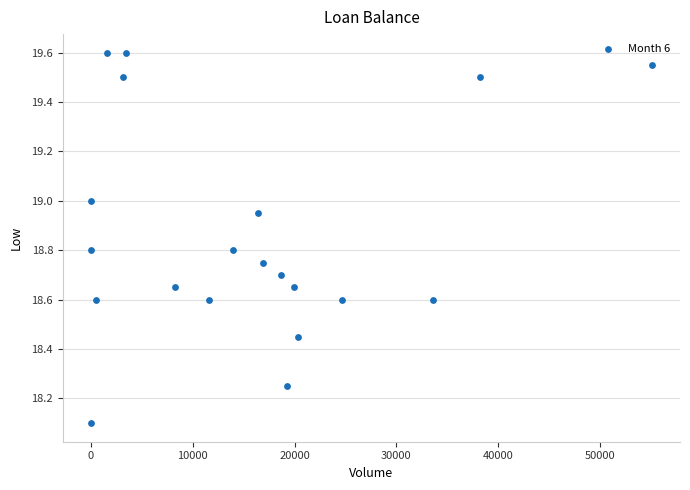

What Y value in the scatter plot is closest to 18?

18.1